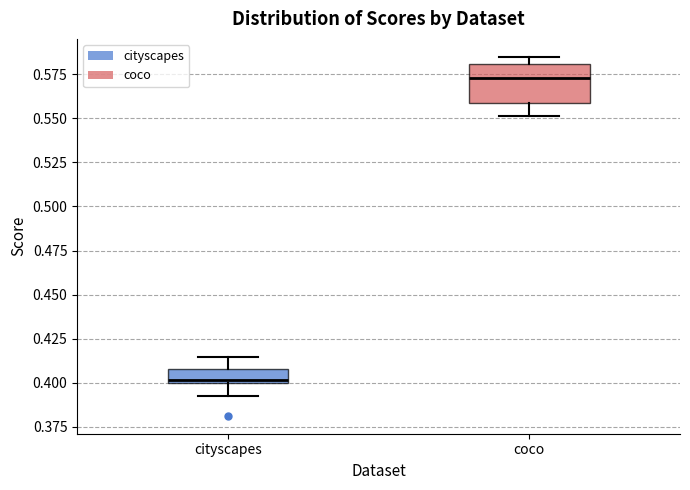

Comparing the boxes themselves (not the whiskers), which one is the tallest?

coco